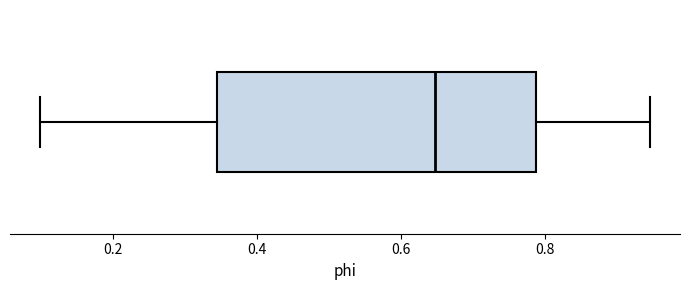

Transcribe this box plot: give where the median line is, the range the box spans, and where the two whiskers end, as read against the x-axis. The values are not printed on the chart, so give them approximately, as read against the axis.

median 0.64, box 0.34 to 0.78, whiskers 0.10 to 0.94